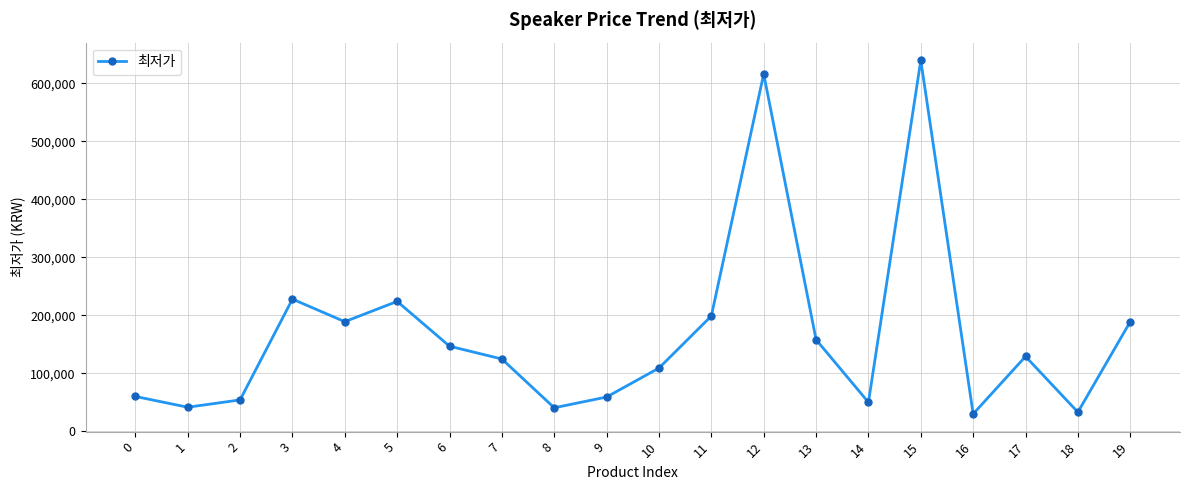

What is the value of the 1st point from the left?

60000